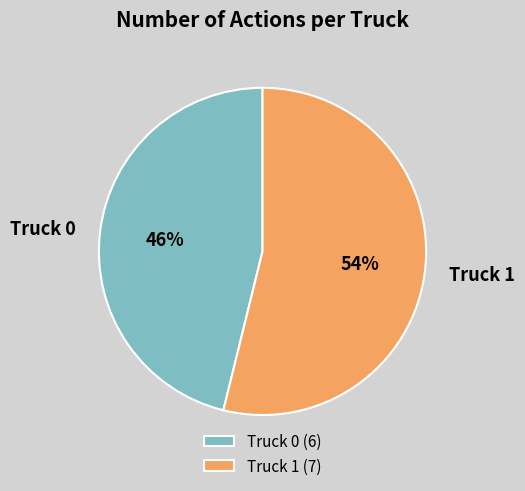

Is the sum of Truck 1 and Truck 0 greater than half?

Yes